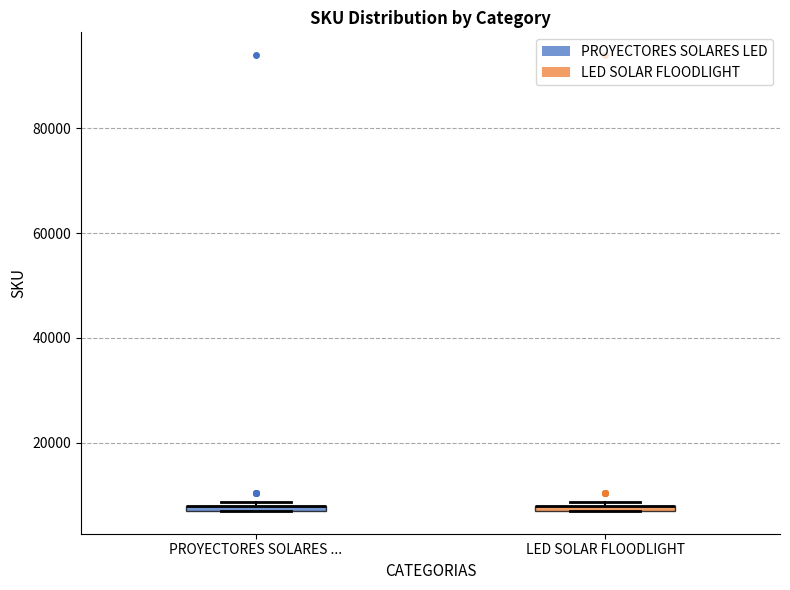

Where is the upper edge of the box for PROYECTORES SOLARES ... on the y-axis? The values are not printed on the chart, so give them approximately, as read against the axis.

8000